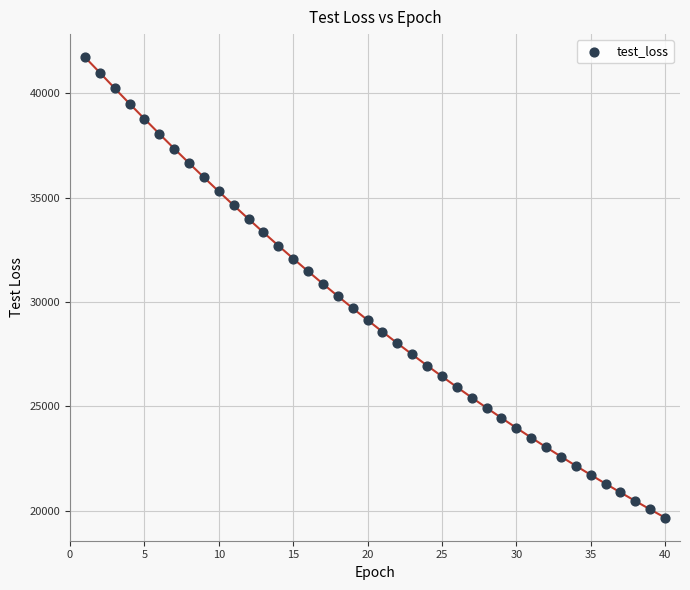

What is the range of X values (max minus min)?

39.0